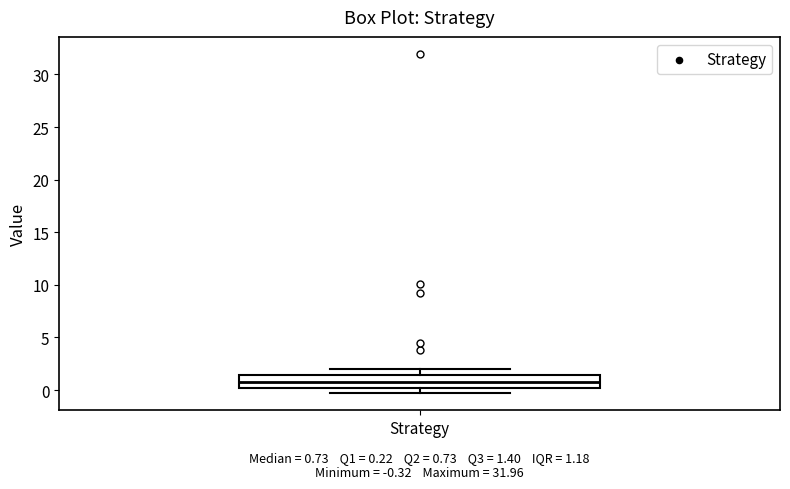

Read this box plot against the y-axis: the position of the median line, the range covered by the box, and the ends of both whiskers. The values are not printed on the chart, so give them approximately, as read against the axis.

median 0.5, box 0.0 to 1.5, whiskers -0.5 to 2.0